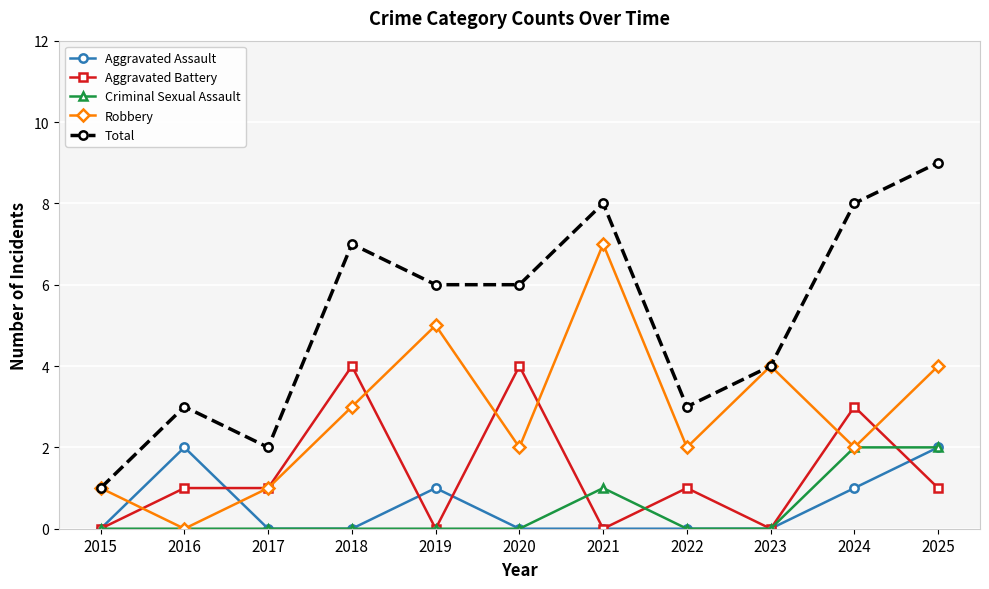

Reading left to right, transcribe all the data shown in this chart.

Aggravated Assault: 2015=0	2016=2	2017=0	2018=0	2019=1	2020=0	2021=0	2022=0	2023=0	2024=1	2025=2
Aggravated Battery: 2015=0	2016=1	2017=1	2018=4	2019=0	2020=4	2021=0	2022=1	2023=0	2024=3	2025=1
Criminal Sexual Assault: 2015=0	2016=0	2017=0	2018=0	2019=0	2020=0	2021=1	2022=0	2023=0	2024=2	2025=2
Robbery: 2015=1	2016=0	2017=1	2018=3	2019=5	2020=2	2021=7	2022=2	2023=4	2024=2	2025=4
Total: 2015=1	2016=3	2017=2	2018=7	2019=6	2020=6	2021=8	2022=3	2023=4	2024=8	2025=9